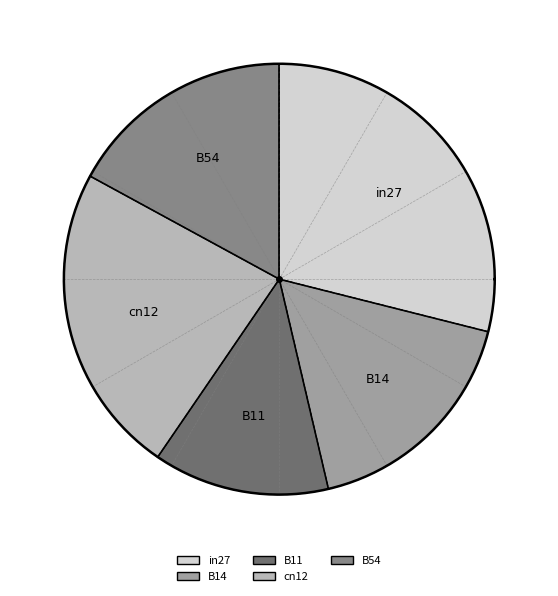

How many segments does this pie chart have?

5